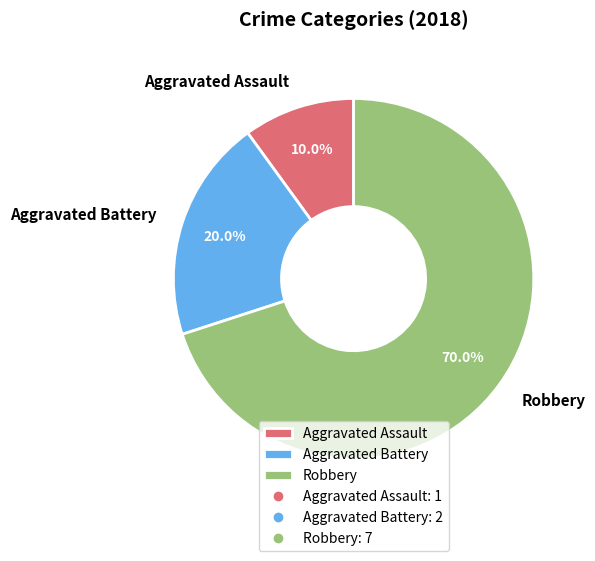

What is the ratio of the value at Aggravated Assault to the value at Aggravated Battery?

0.5